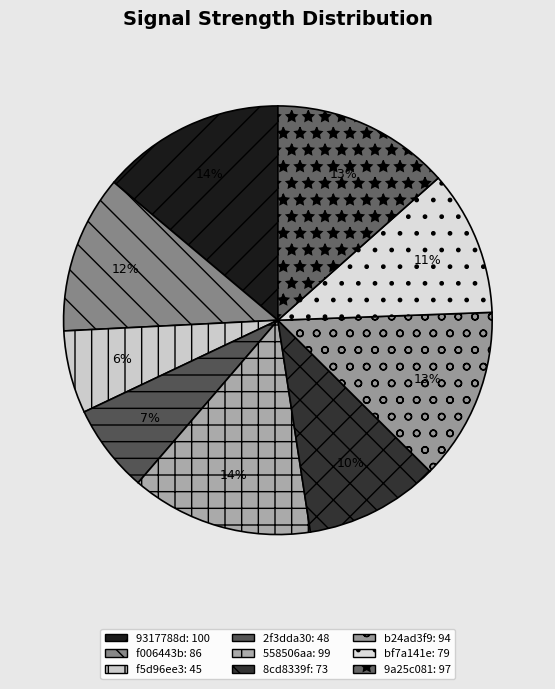

To the nearest percent, what is the combined percentage of bf7a141e and f5d96ee3?

17%